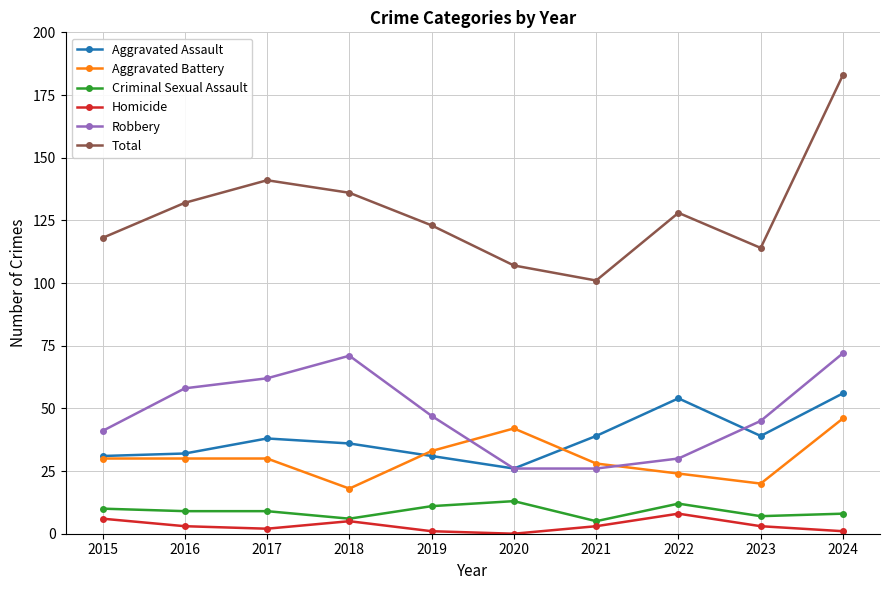

What is the difference between the second highest and minimum values in the Robbery series?

45